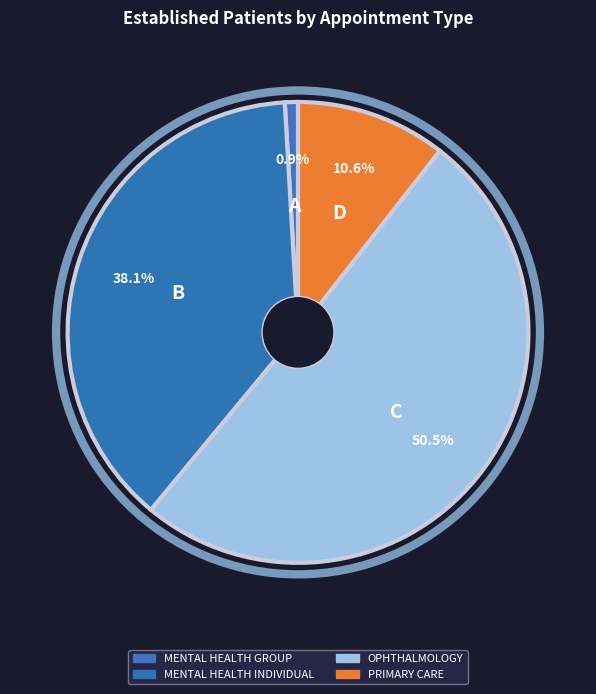

To the nearest percent, what portion does PRIMARY CARE represent?

11%